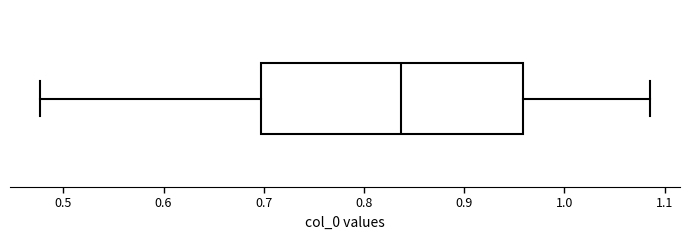

Read this box plot against the x-axis: the position of the median line, the range covered by the box, and the ends of both whiskers. The values are not printed on the chart, so give them approximately, as read against the axis.

median 0.84, box 0.70 to 0.96, whiskers 0.48 to 1.08